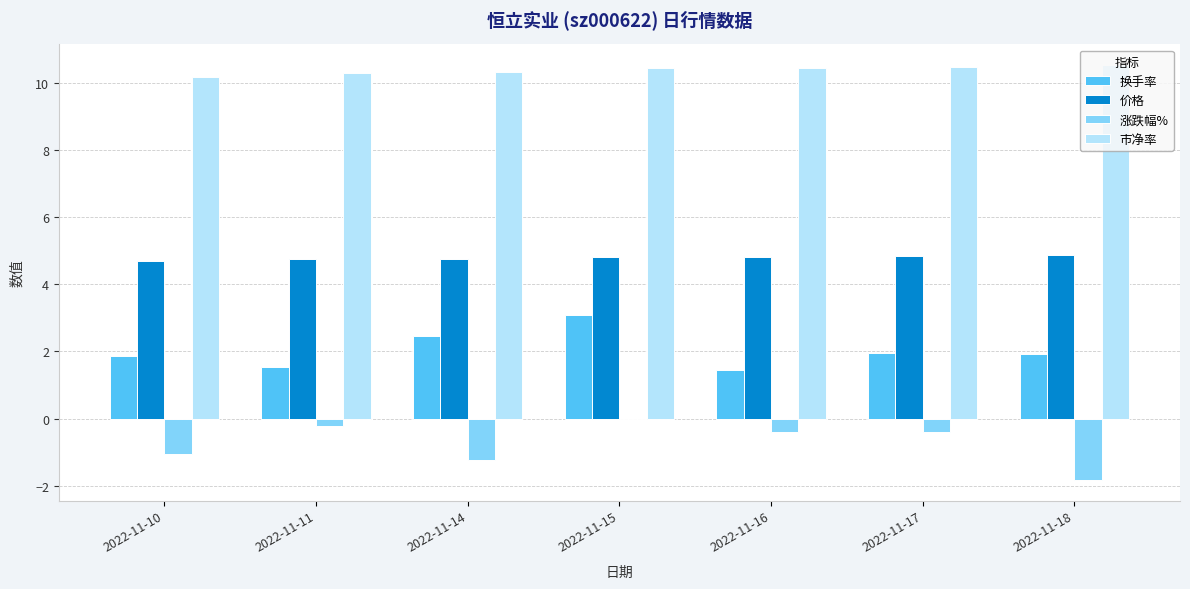

The 换手率 series shows 1.9 at 2022-11-10. True or false?

True